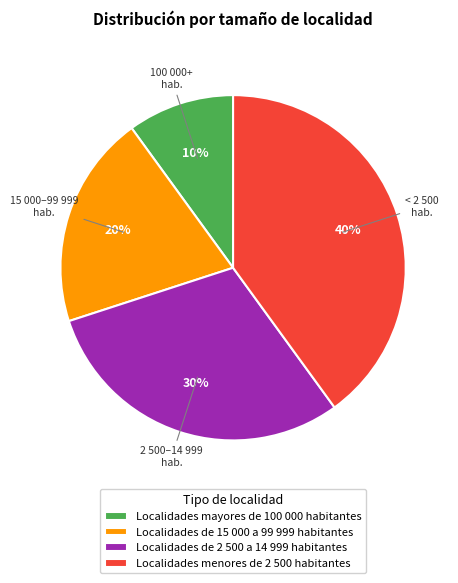

To the nearest percent, what percentage of the pie is Localidades de 2 500 a 14 999 habitantes?

30%